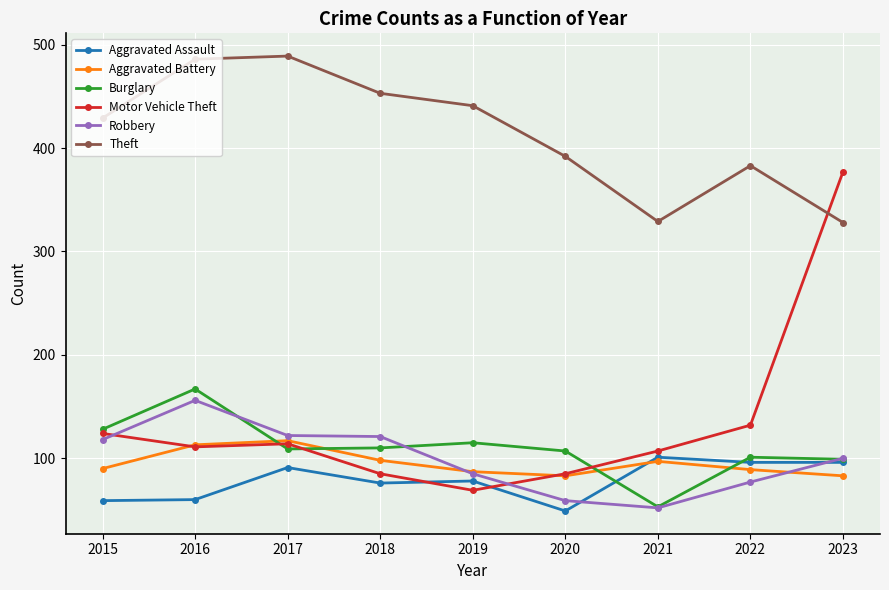

True or false: Aggravated Assault has a value of 74 at 2020.

False